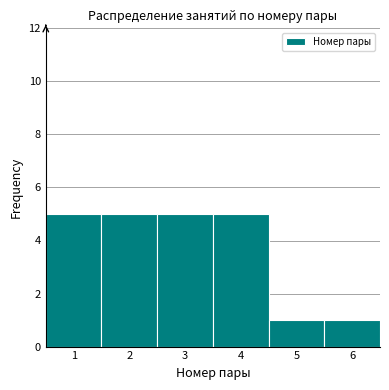

How tall is the bar that spans 3.5 to 4.5 on the x-axis? The values are not printed on the chart, so give them approximately, as read against the axis.

5